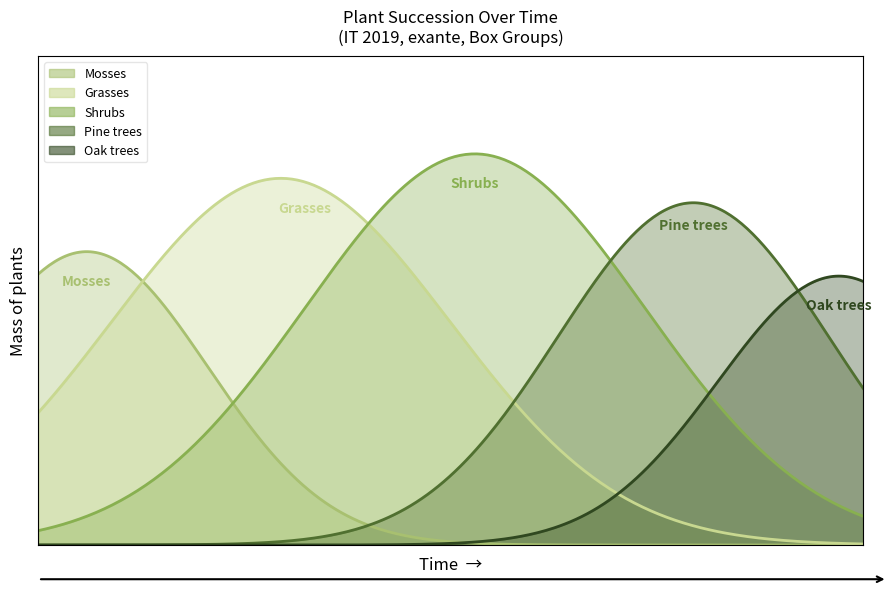

The value of Mosses at 7 is 0.3. True or false?

False